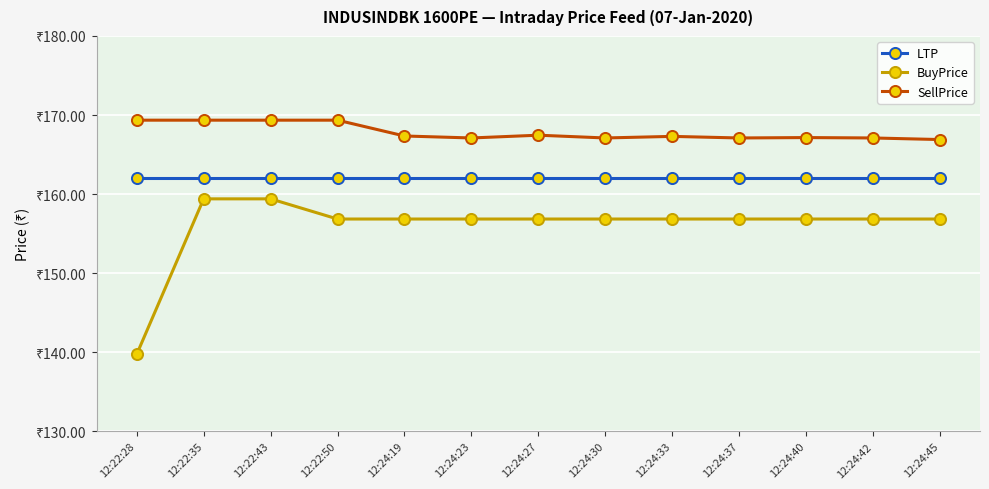

What is the minimum value shown in the chart?

139.8